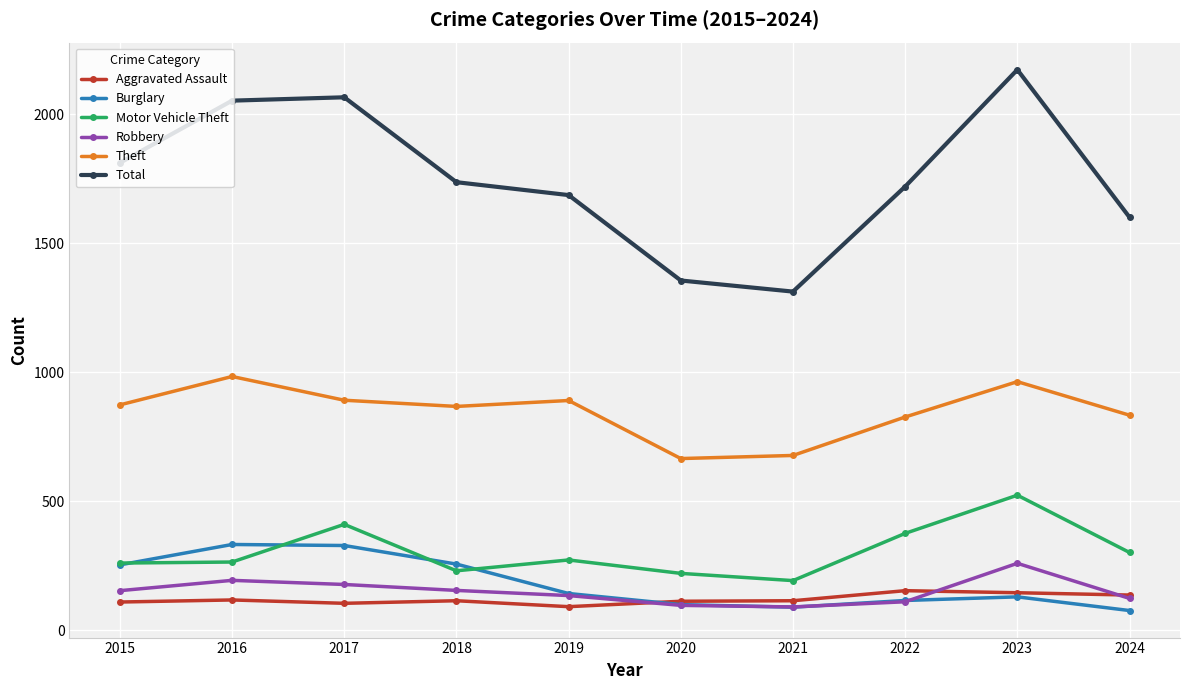

In Total, how many points are higher than both neighbors (excluding endpoints)?

2